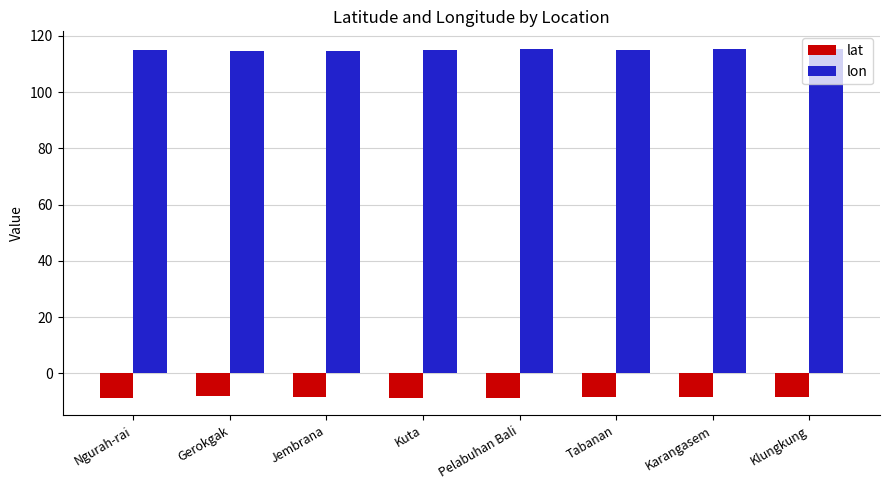

What is the highest value of the lat series?

-8.2